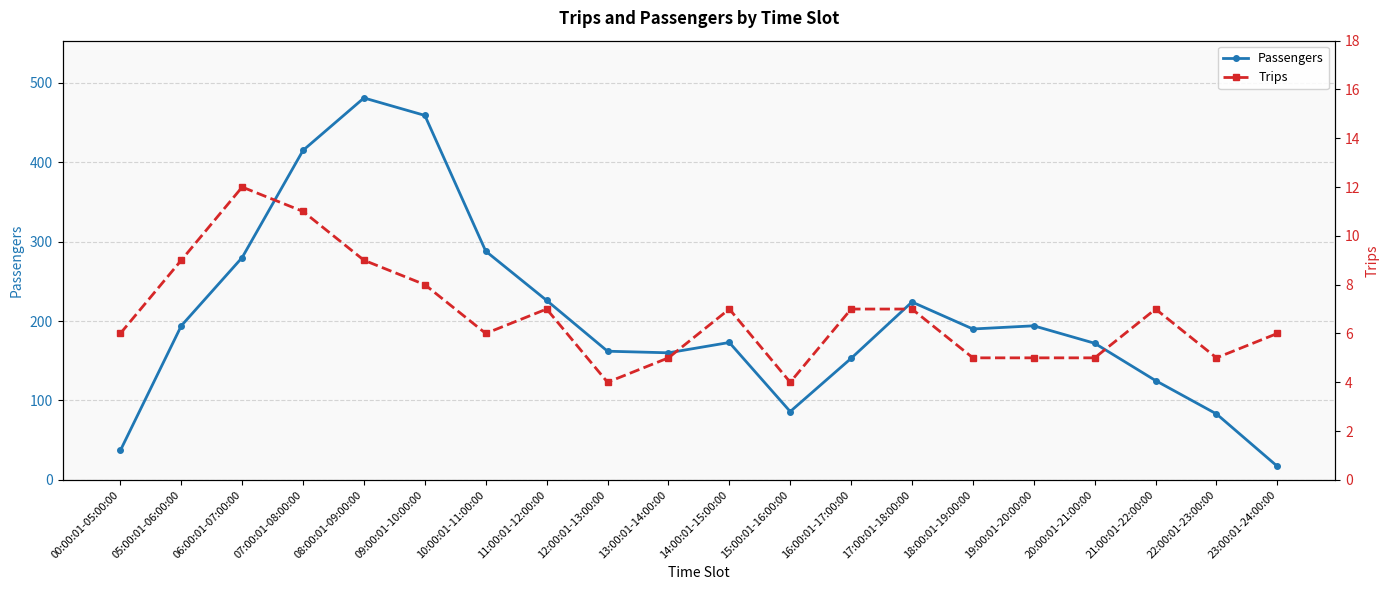

True or false: Trips and Passengers intersect in this chart.

False